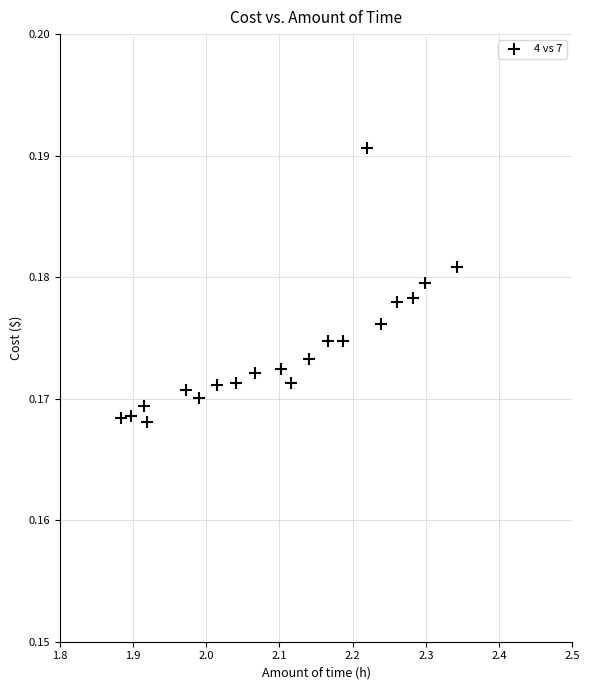

What is the range of X values (max minus min)?

0.5